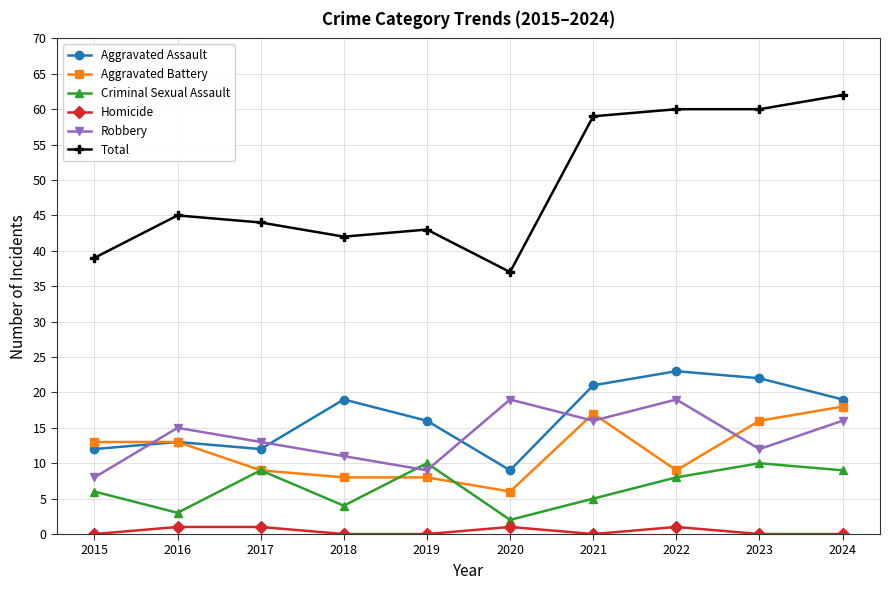

What is the approximate value of Robbery at 2015, to the nearest 10?

10